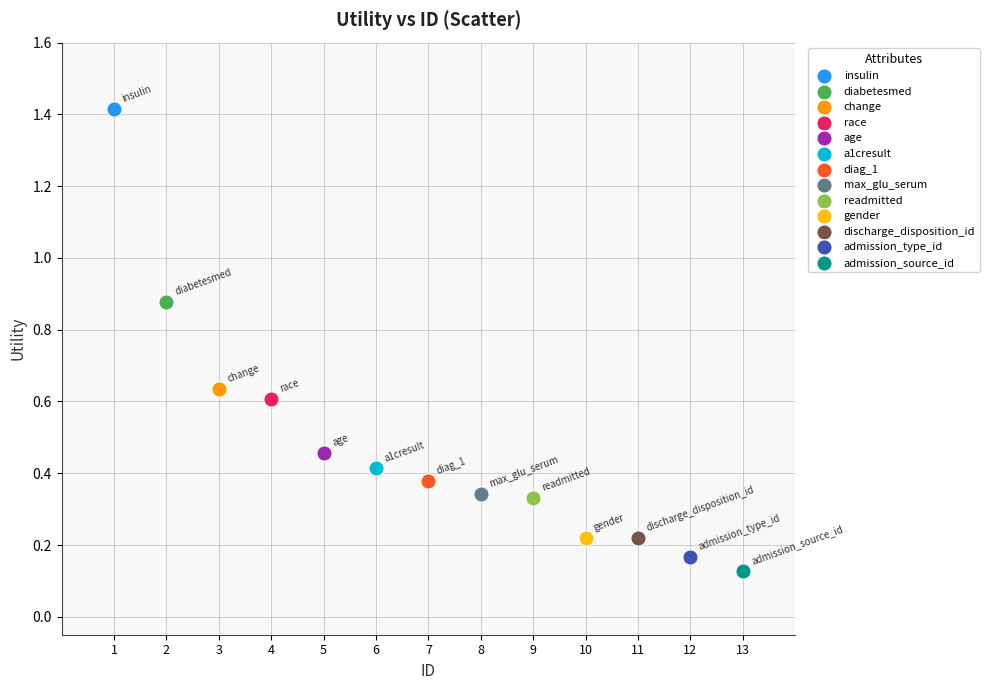

What are all the series names shown in the legend?

insulin, diabetesmed, change, race, age, a1cresult, diag_1, max_glu_serum, readmitted, gender, discharge_disposition_id, admission_type_id, admission_source_id